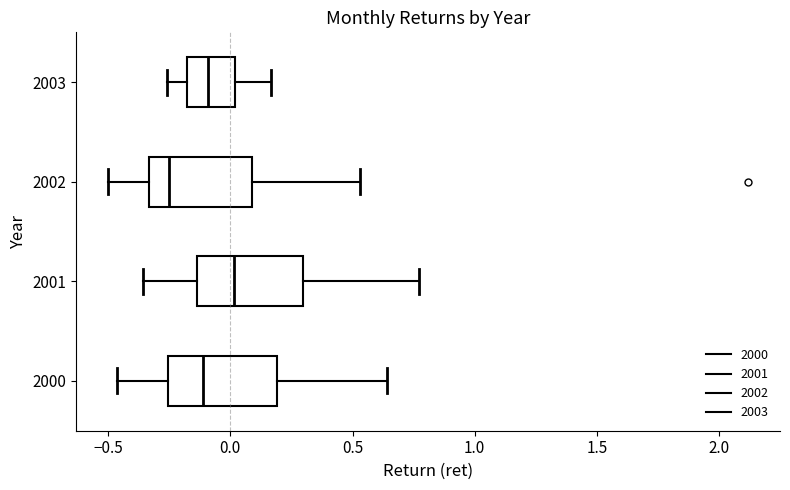

Reading bottom to top, transcribe this box plot: for each box, give where its median line is, the range the box spans, and where its two whiskers end, as read against the x-axis. The values are not printed on the chart, so give them approximately, as read against the axis.

2000: median -0.10, box -0.25 to 0.20, whiskers -0.45 to 0.65
2001: median 0.00, box -0.15 to 0.30, whiskers -0.35 to 0.75
2002: median -0.25, box -0.35 to 0.10, whiskers -0.50 to 0.55
2003: median -0.10, box -0.20 to 0.00, whiskers -0.25 to 0.15